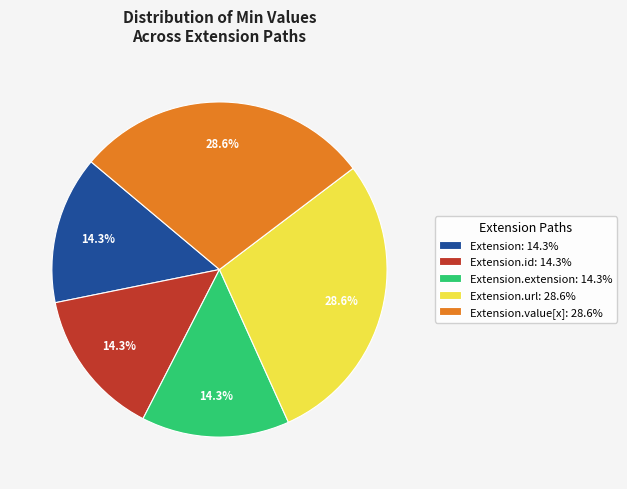

Between Extension.id: 14.3% and Extension.value[x]: 28.6%, which is larger?

Extension.value[x]: 28.6%